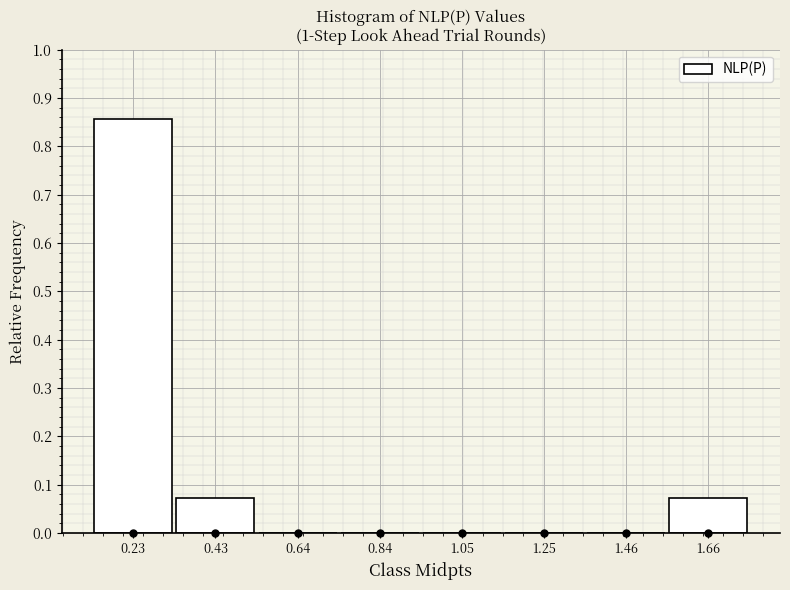

Which range on the x-axis has the tallest bar?

0.10 to 0.35